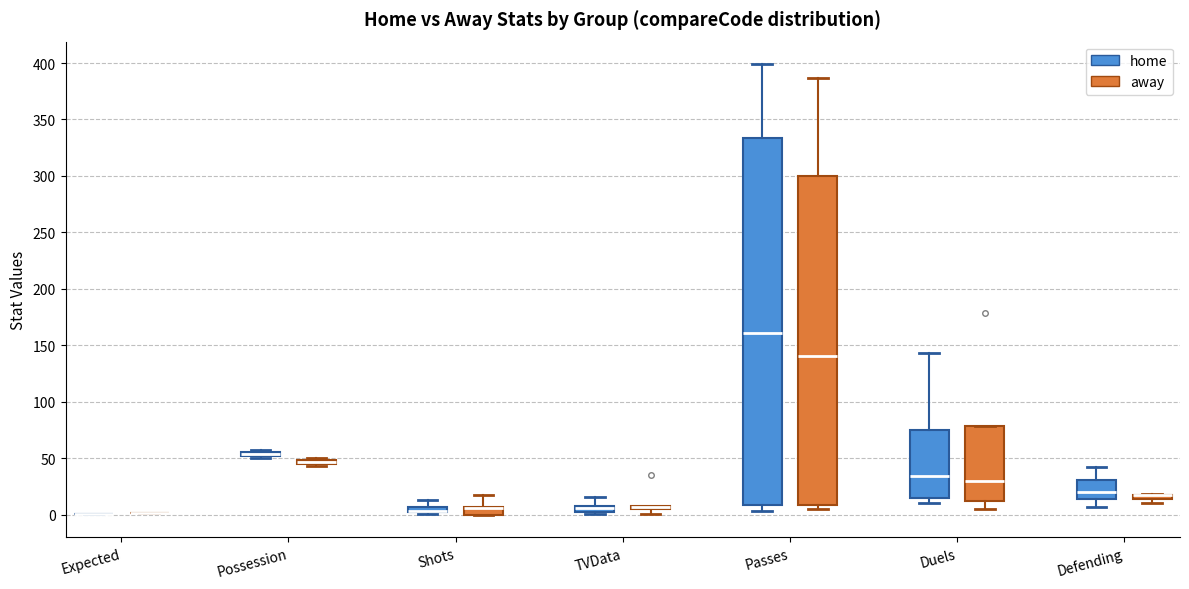

Comparing the boxes themselves (not the whiskers), which one is the tallest?

Passes (home)